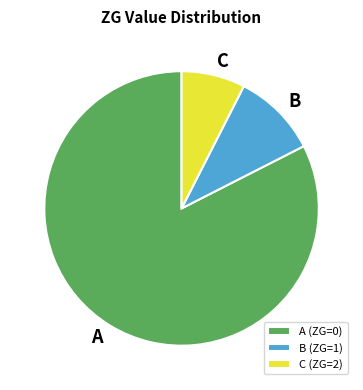

Between A (ZG=0) and C (ZG=2), which is larger?

A (ZG=0)